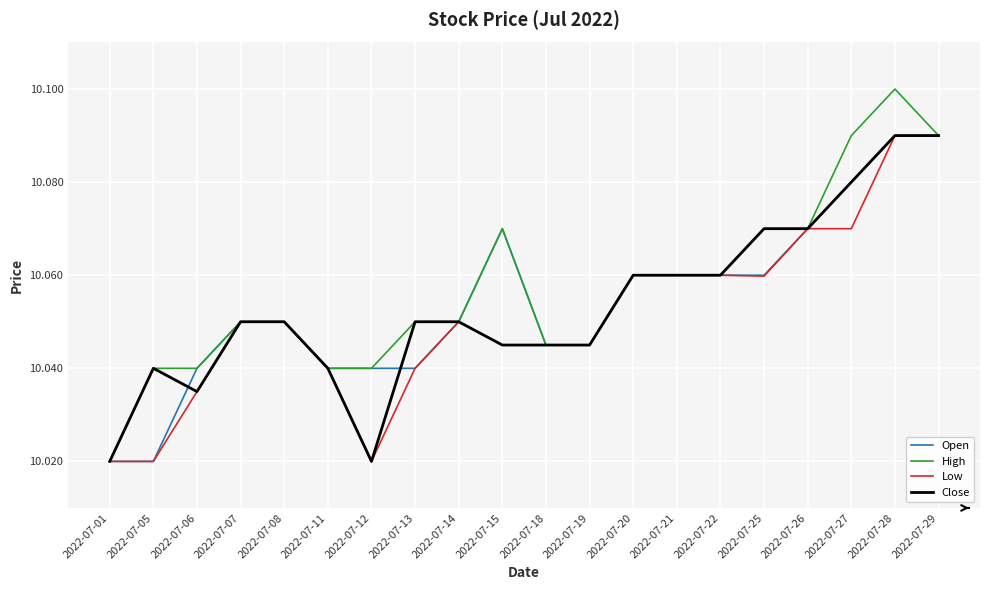

The value of Close at 2022-07-22 is 10.1. True or false?

True